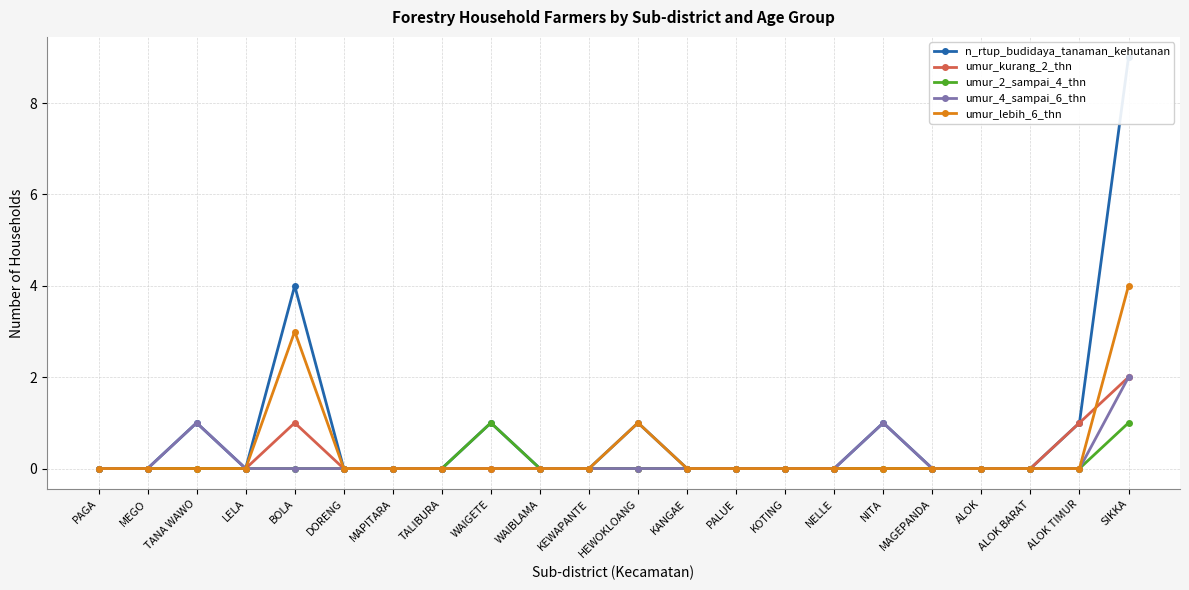

What is the total value across all series at TANA WAWO?

2